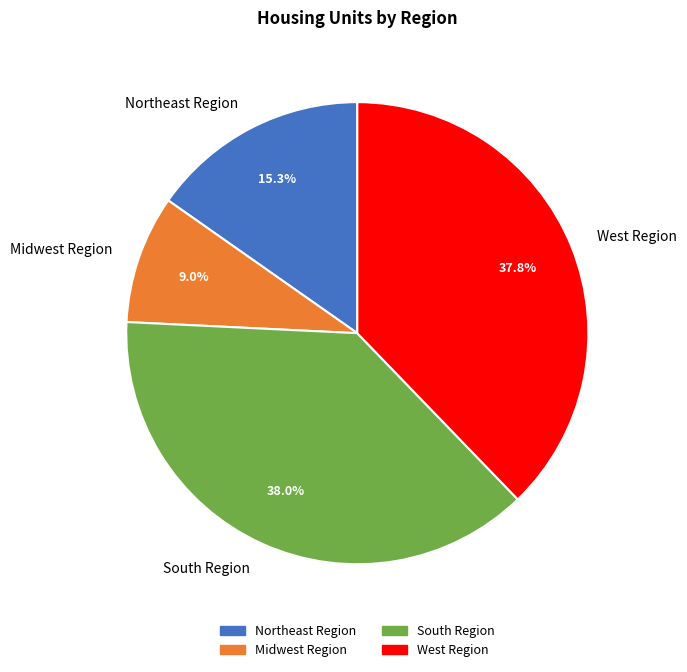

To the nearest percent, what is the average slice percentage?

25%